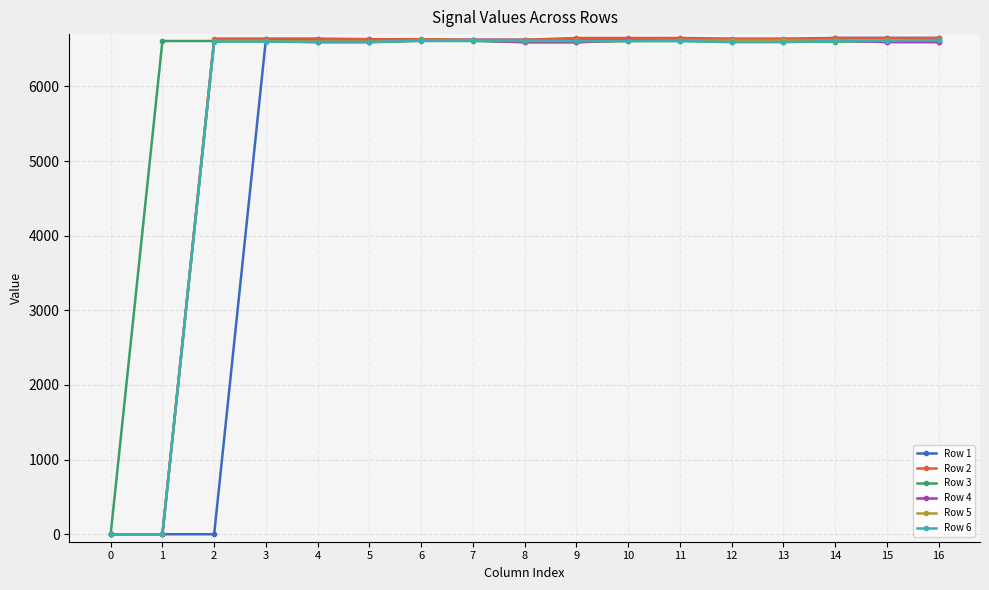

What is the greatest value displayed?

6648